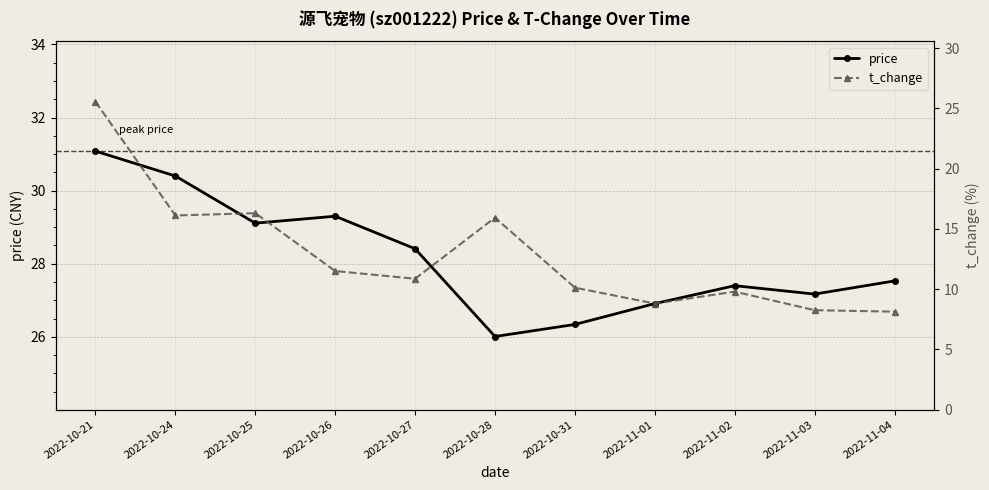

The value of price at 2022-10-21 is 31.1. True or false?

True